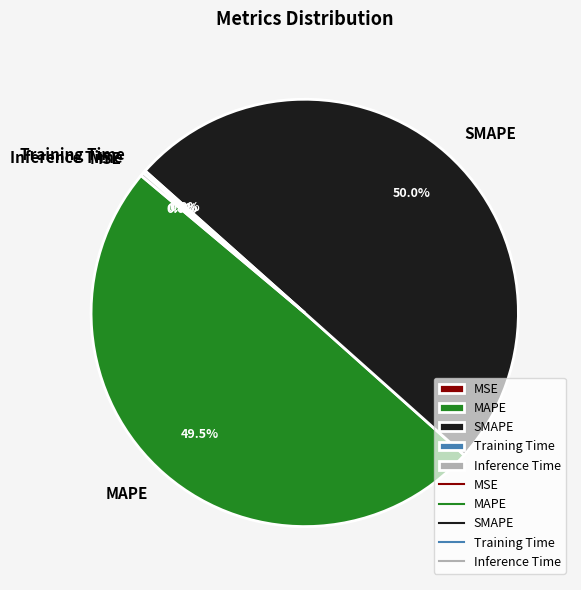

Does MAPE account for over 50% of the chart?

No